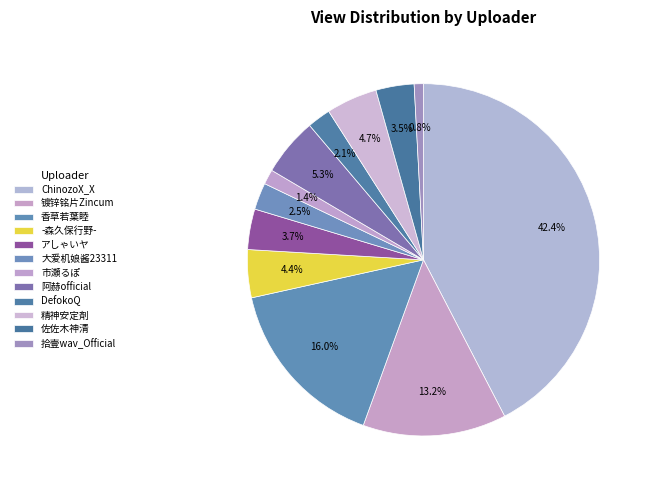

How many slices are in this pie chart?

12